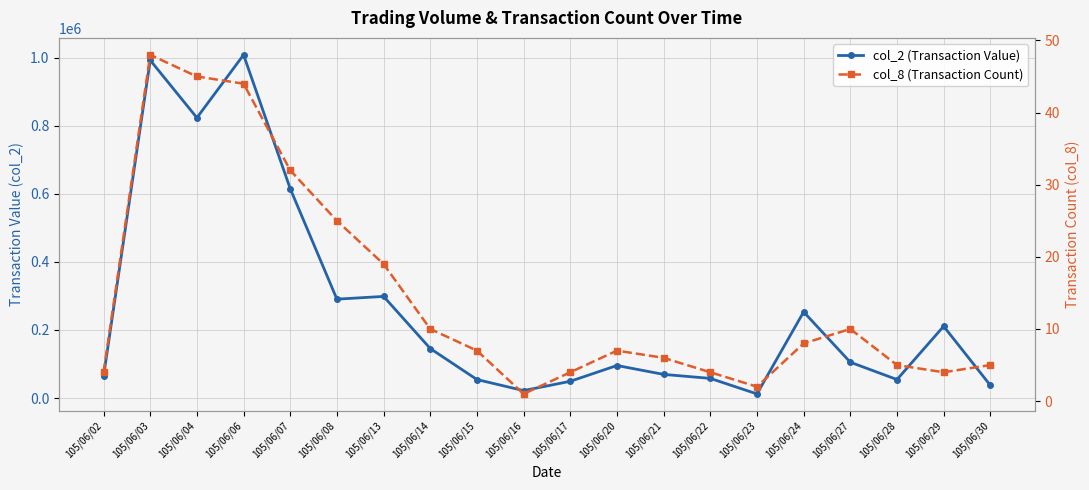

What is the total value across all series at 105/06/17?

49184